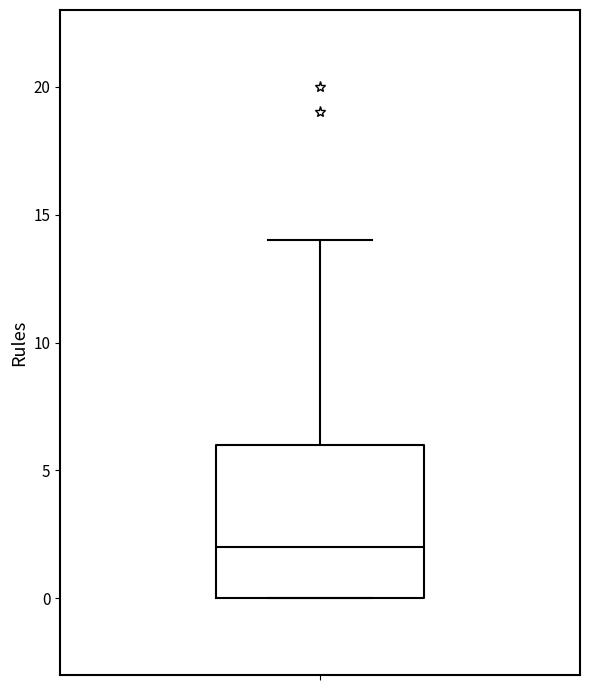

Transcribe this box plot: give where the median line is, the range the box spans, and where the two whiskers end, as read against the y-axis. The values are not printed on the chart, so give them approximately, as read against the axis.

median 2, box 0 to 6, whiskers 0 to 14